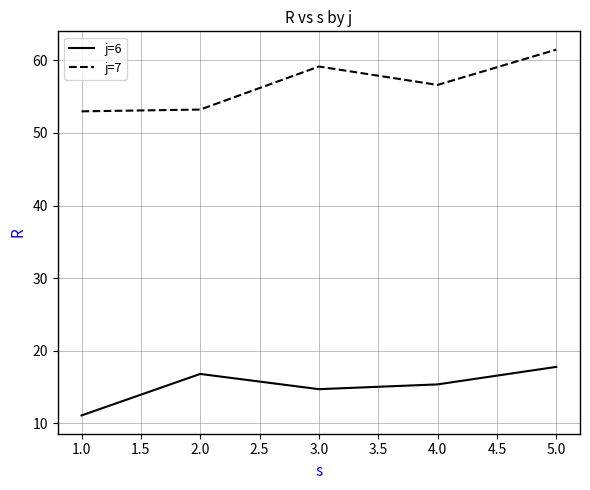

Reading left to right, what are all the values shown in this chart?

j=6: 11.1	16.8	14.7	15.3	17.8
j=7: 53.0	53.2	59.2	56.6	61.5